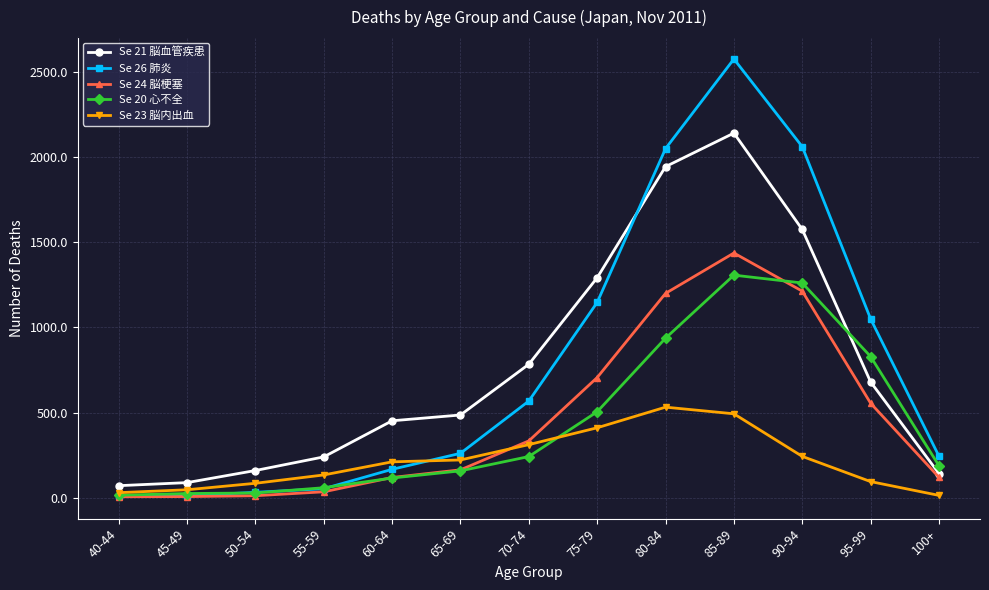

What is the sum of all Se 21 脳血管疾患 values?

10056